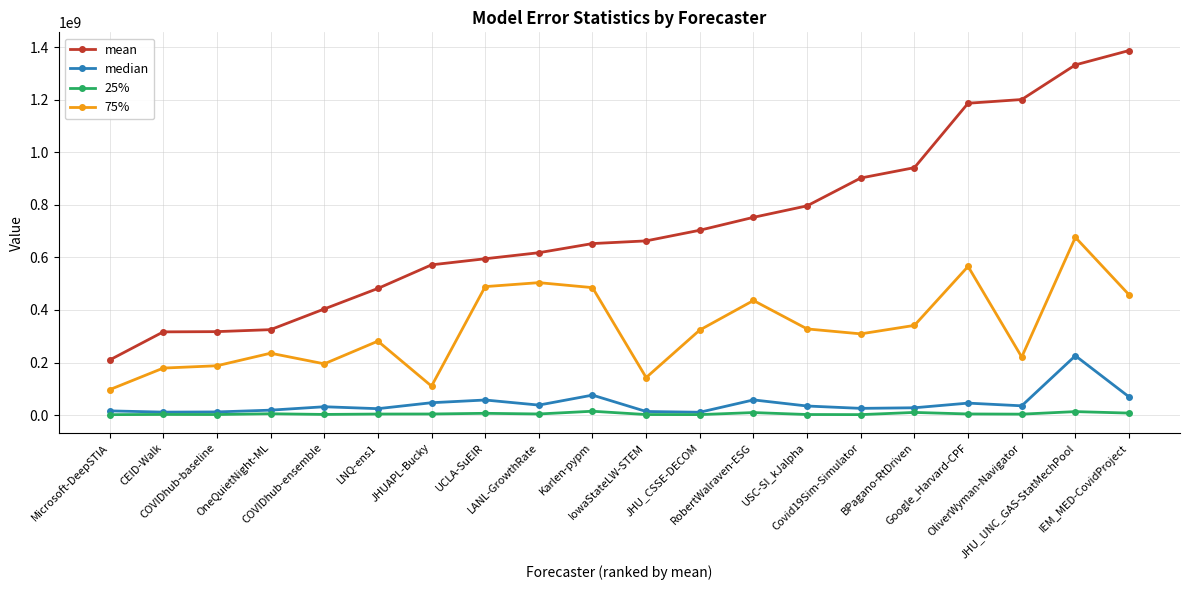

What are all the series names shown in the legend?

mean, median, 25%, 75%